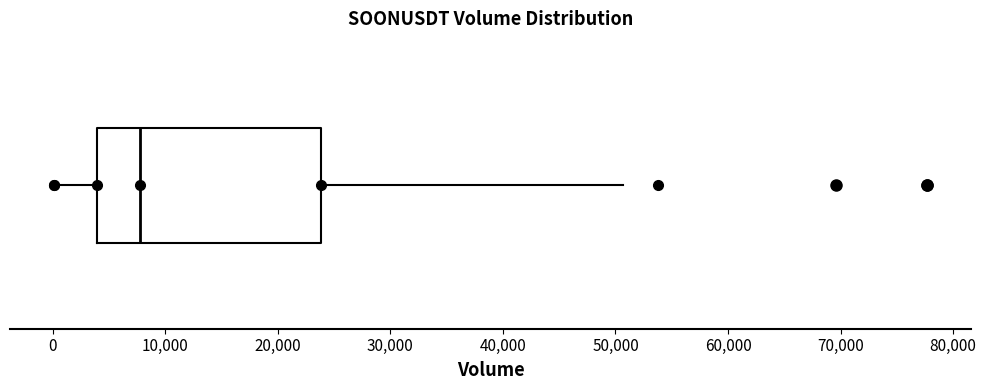

Where is the left edge of the box on the x-axis? The values are not printed on the chart, so give them approximately, as read against the axis.

4000